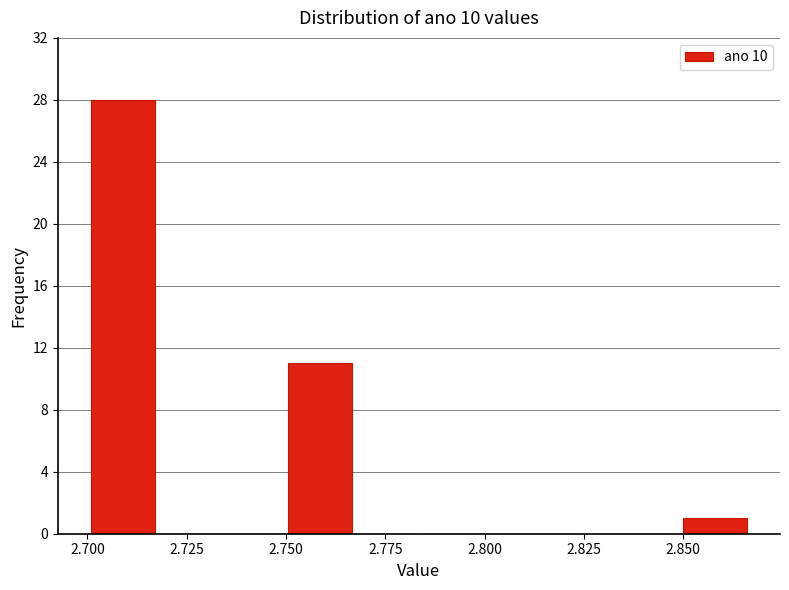

Around what value on the x-axis is the tallest bar? Give the approximate position of its centre, as read against the axis.

2.710